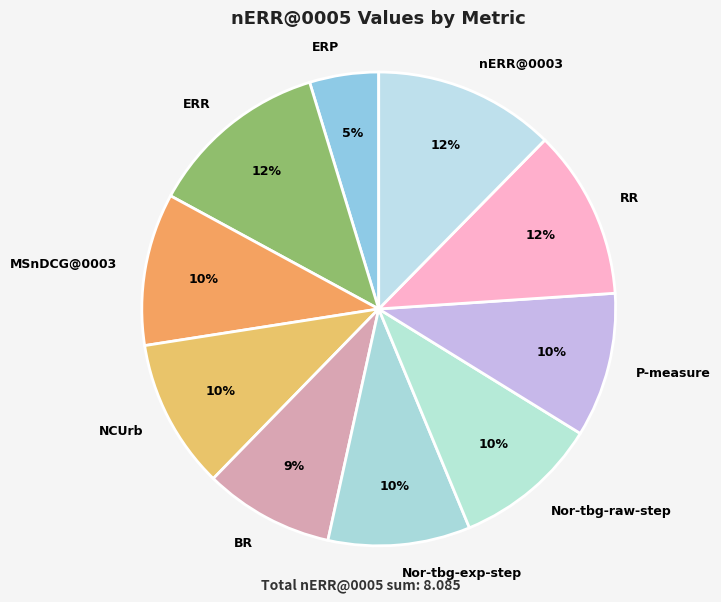

Combined, do nERR@0003 and NCUrb account for over 50%?

No